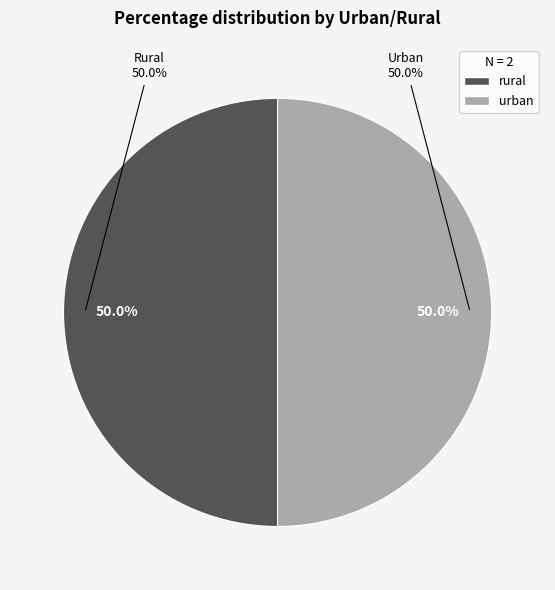

True or false: urban accounts for 99% of the total.

False